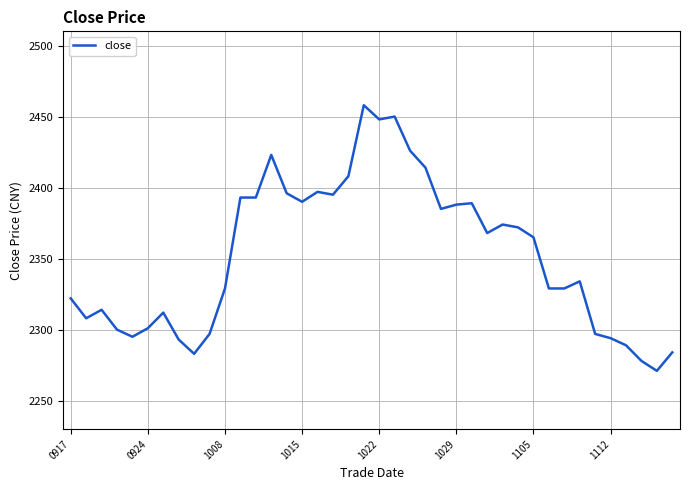

What is the minimum value shown in the chart?

2271